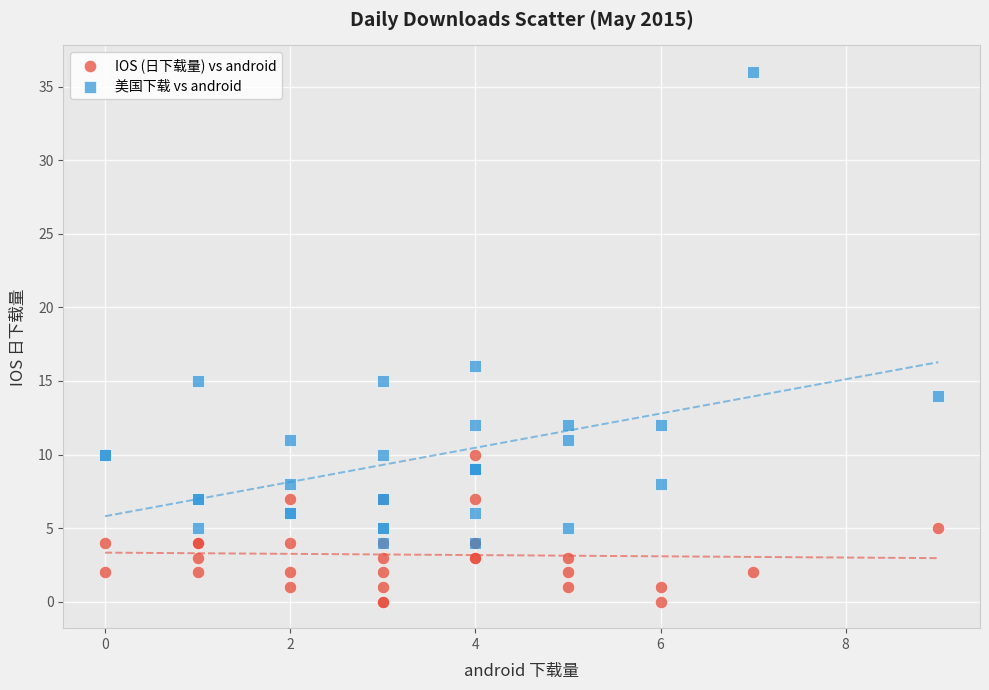

In the 美国下载 vs android series, what Y value is closest to 20?

16